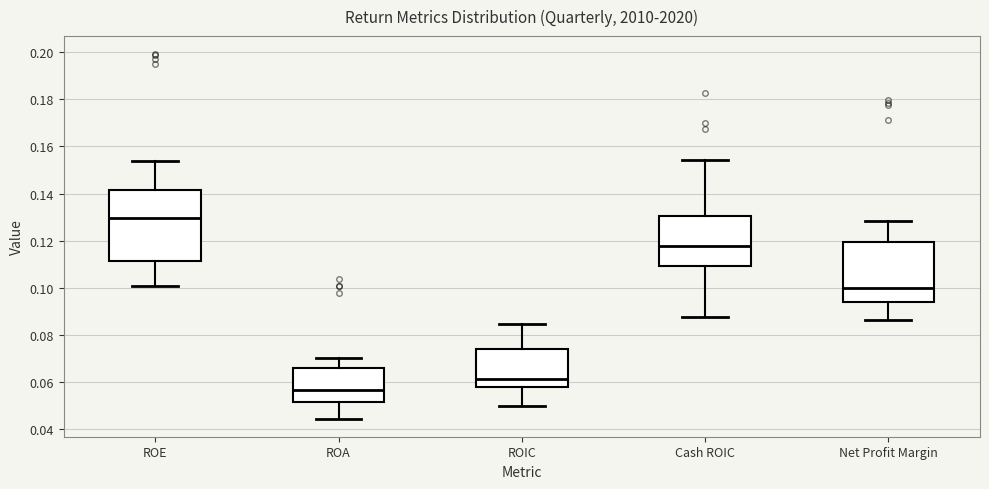

Reading left to right, transcribe this box plot: for each box, give where its median line is, the range the box spans, and where its two whiskers end, as read against the y-axis. The values are not printed on the chart, so give them approximately, as read against the axis.

ROE: median 0.130, box 0.112 to 0.142, whiskers 0.100 to 0.154
ROA: median 0.056, box 0.052 to 0.066, whiskers 0.044 to 0.070
ROIC: median 0.062, box 0.058 to 0.074, whiskers 0.050 to 0.084
Cash ROIC: median 0.118, box 0.110 to 0.130, whiskers 0.088 to 0.154
Net Profit Margin: median 0.100, box 0.094 to 0.120, whiskers 0.086 to 0.128